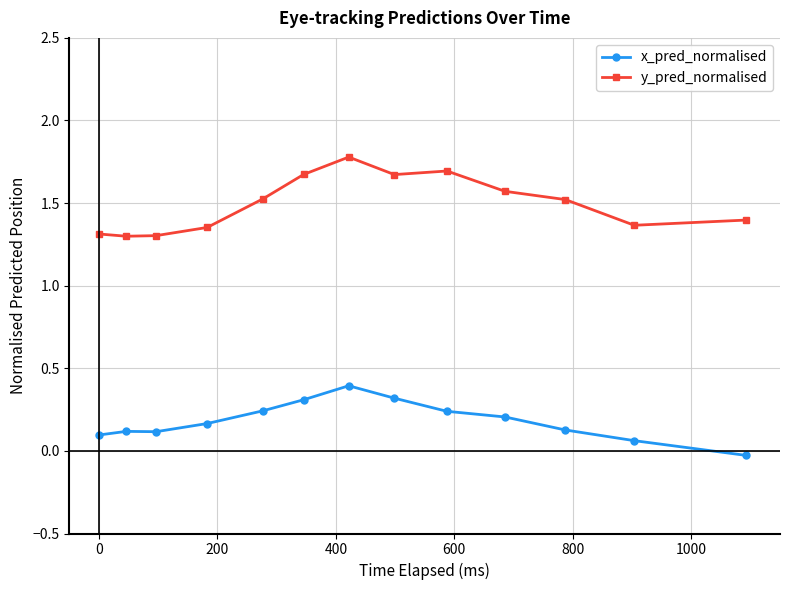

What is the difference between the second highest and second lowest values in the y_pred_normalised series?

0.4